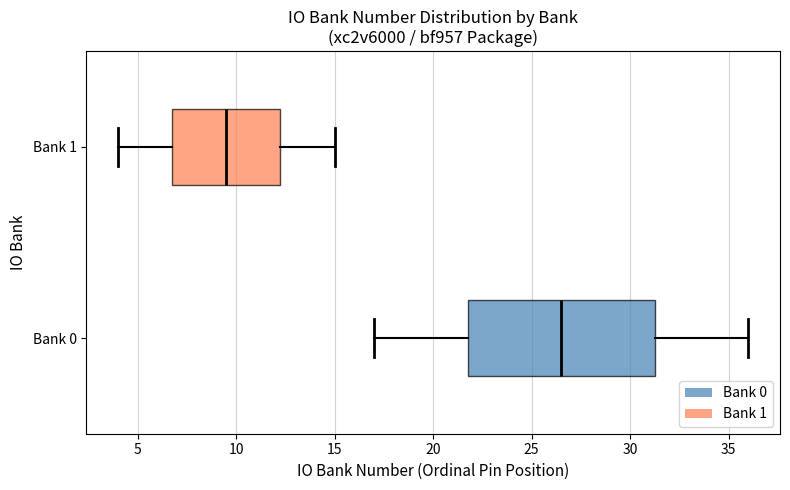

Reading bottom to top, transcribe this box plot: for each box, give where its median line is, the range the box spans, and where its two whiskers end, as read against the x-axis. The values are not printed on the chart, so give them approximately, as read against the axis.

Bank 0: median 26.5, box 22.0 to 31.5, whiskers 17.0 to 36.0
Bank 1: median 9.5, box 7.0 to 12.5, whiskers 4.0 to 15.0